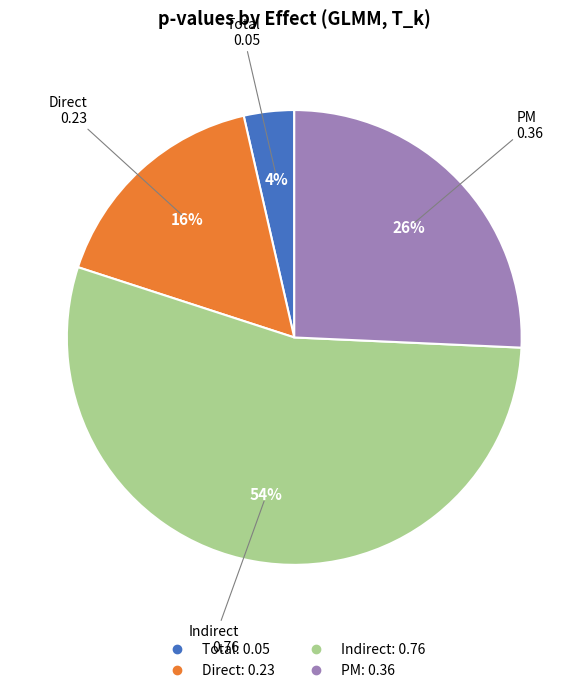

Is the sum of Indirect and Total greater than half?

Yes